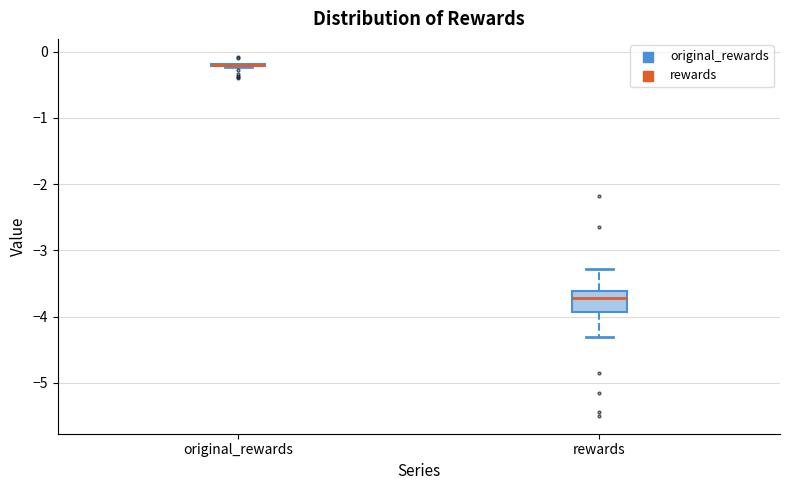

Reading left to right, read every box against the y-axis: the position of its median line, the range the box covers, and the ends of its whiskers. The values are not printed on the chart, so give them approximately, as read against the axis.

original_rewards: box collapsed to a line at -0.2, whiskers -0.2 to -0.2
rewards: median -3.7, box -3.9 to -3.6, whiskers -4.3 to -3.3